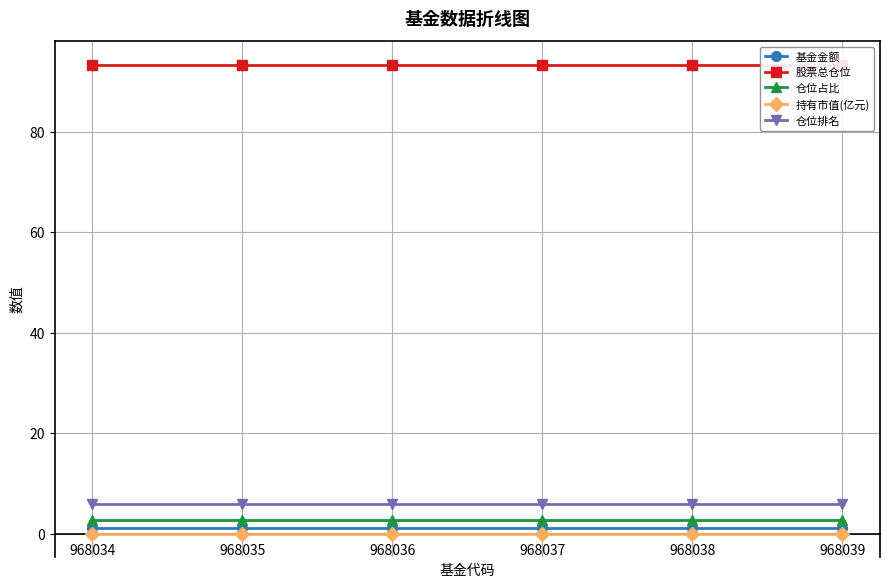

What is the total value across all series at 968035?

103.4